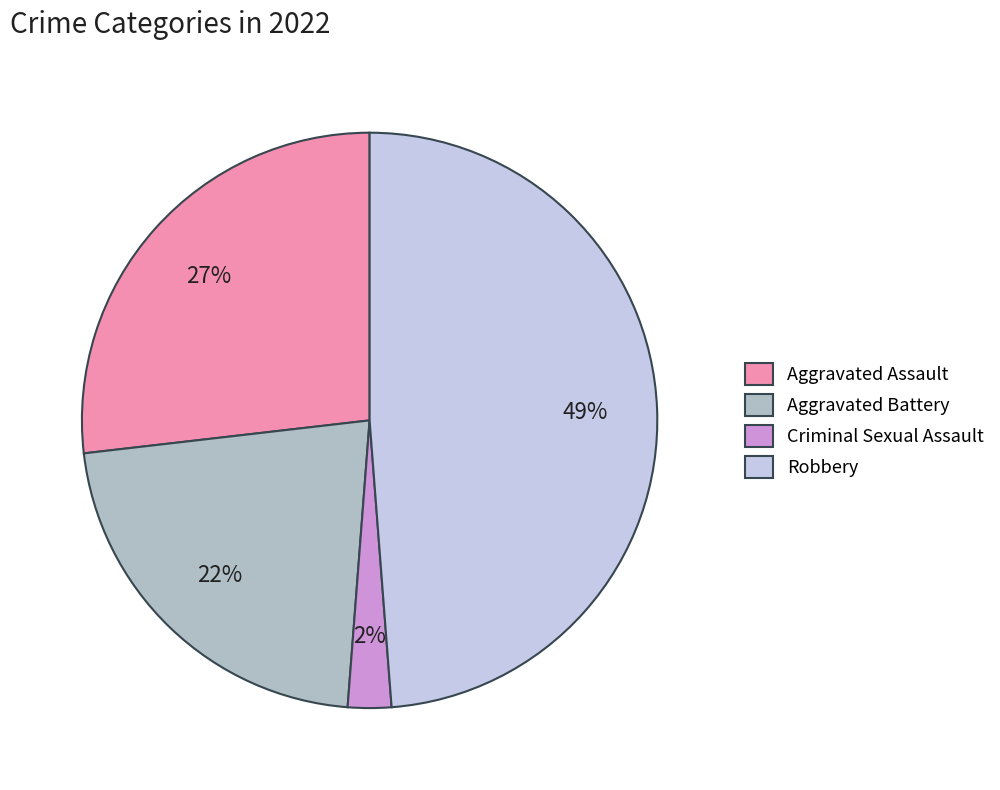

Combined, do Criminal Sexual Assault and Aggravated Battery account for over 50%?

No